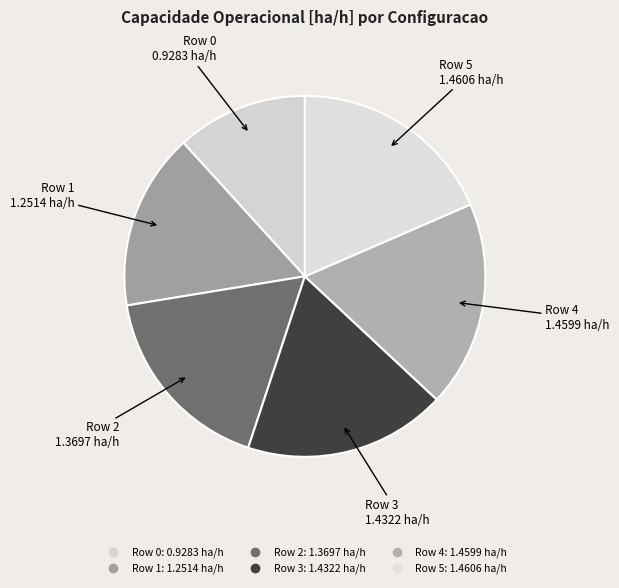

How many segments does this pie chart have?

6